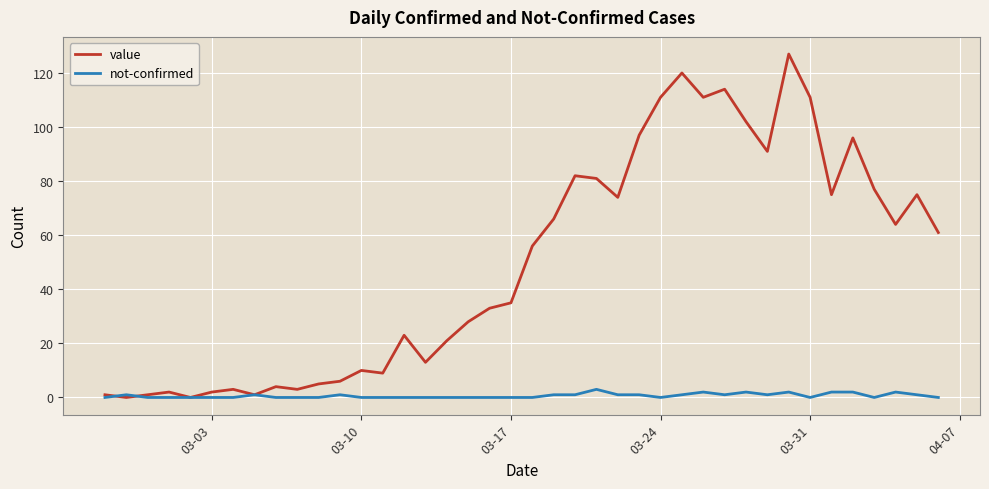

What is the greatest value displayed?

127